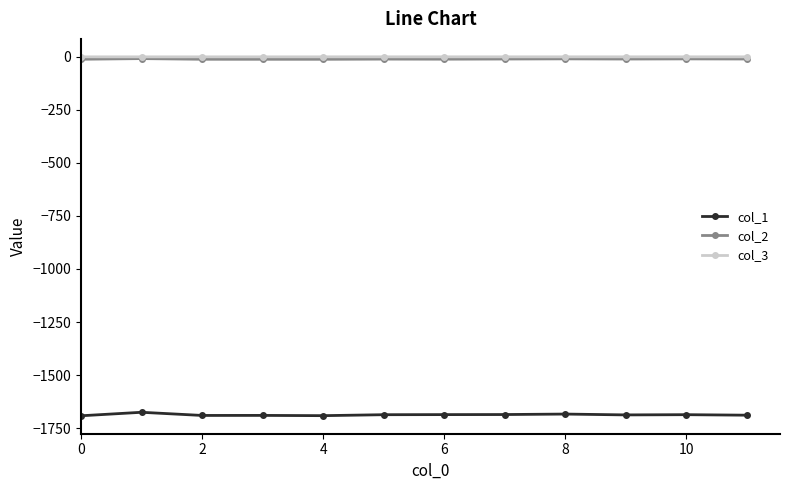

True or false: col_2 has more than 0 points higher than both neighbors.

True